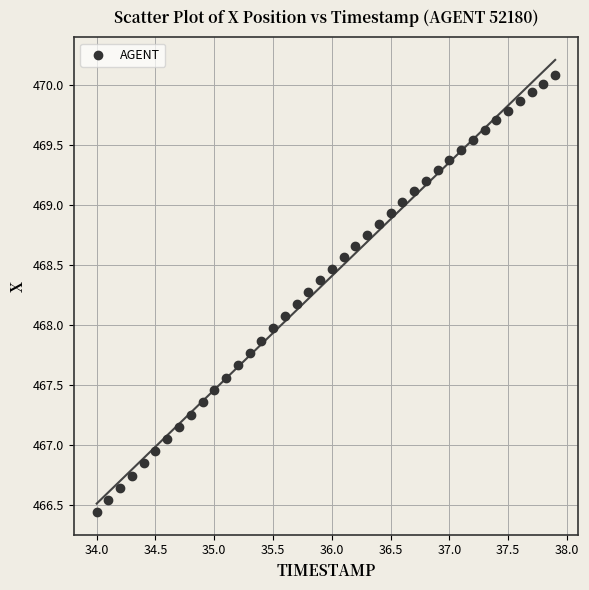

What is the range of Y values (max minus min)?

3.6